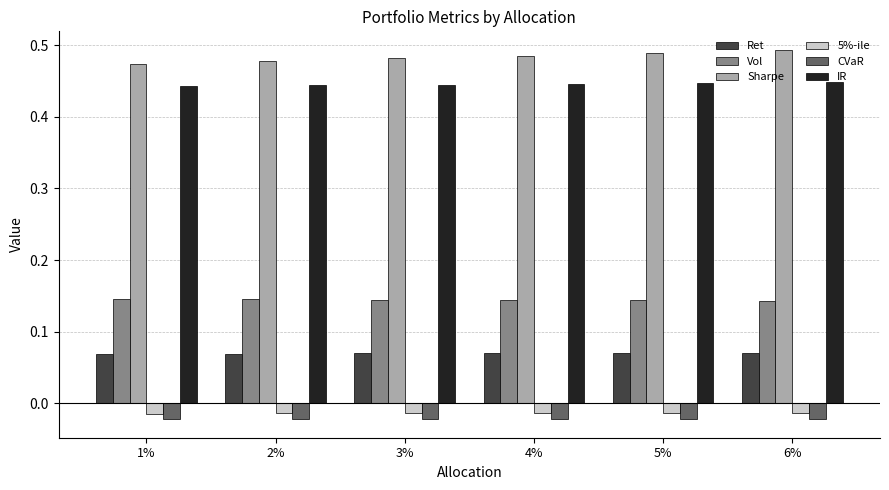

What is the sum of all Vol values?

0.9